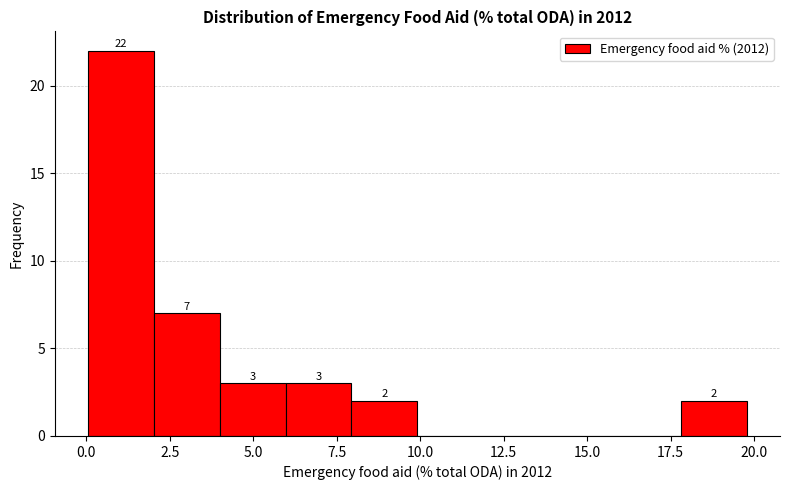

Around what value on the x-axis is the tallest bar? Give the approximate position of its centre, as read against the axis.

1.0